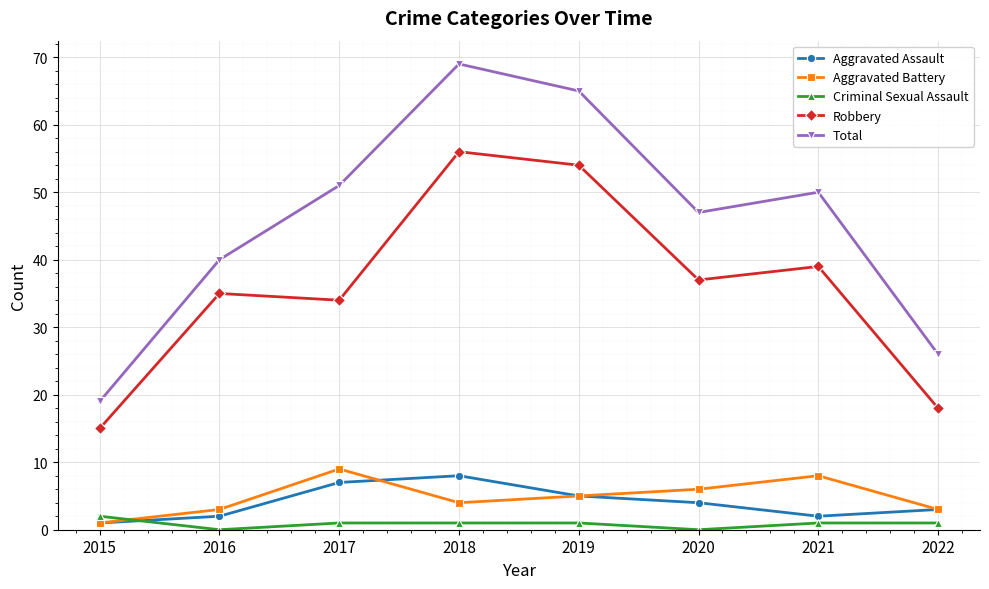

Reading left to right, list all the values displayed in this chart.

Aggravated Assault: 1	2	7	8	5	4	2	3
Aggravated Battery: 1	3	9	4	5	6	8	3
Criminal Sexual Assault: 2	0	1	1	1	0	1	1
Robbery: 15	35	34	56	54	37	39	18
Total: 19	40	51	69	65	47	50	26